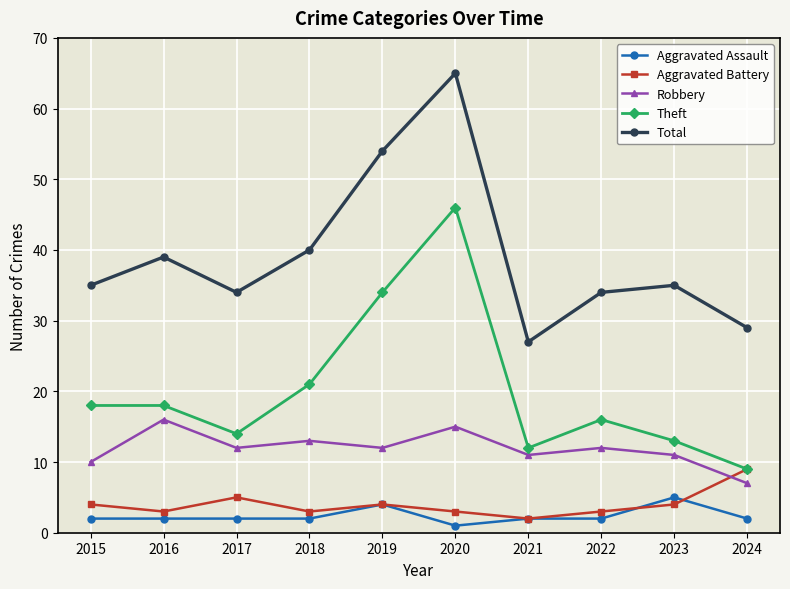

What is the greatest value displayed?

65